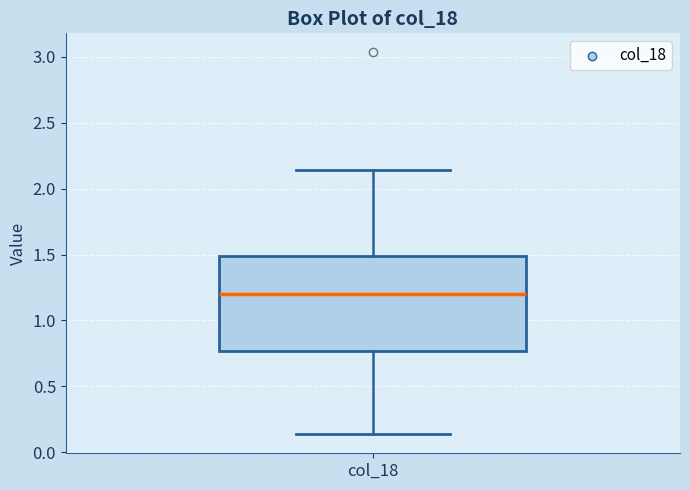

Read this box plot against the y-axis: the position of the median line, the range covered by the box, and the ends of both whiskers. The values are not printed on the chart, so give them approximately, as read against the axis.

median 1.20, box 0.75 to 1.50, whiskers 0.15 to 2.15